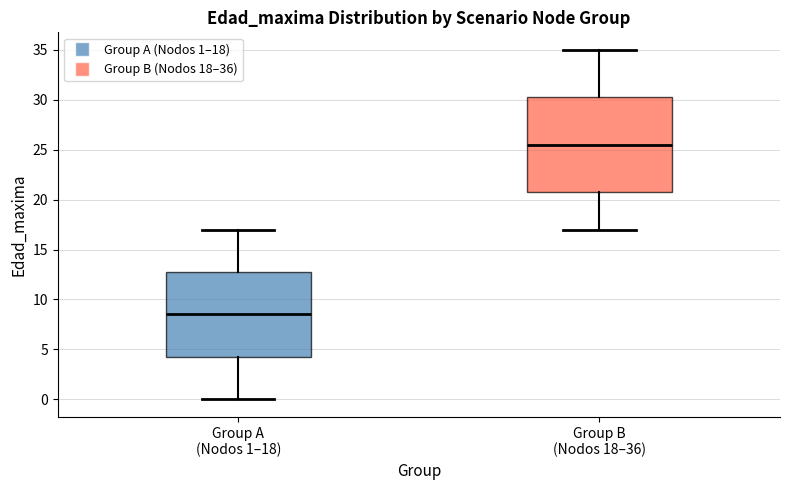

Comparing the boxes themselves (not the whiskers), which one is the tallest?

Group B (Nodos 18–36)